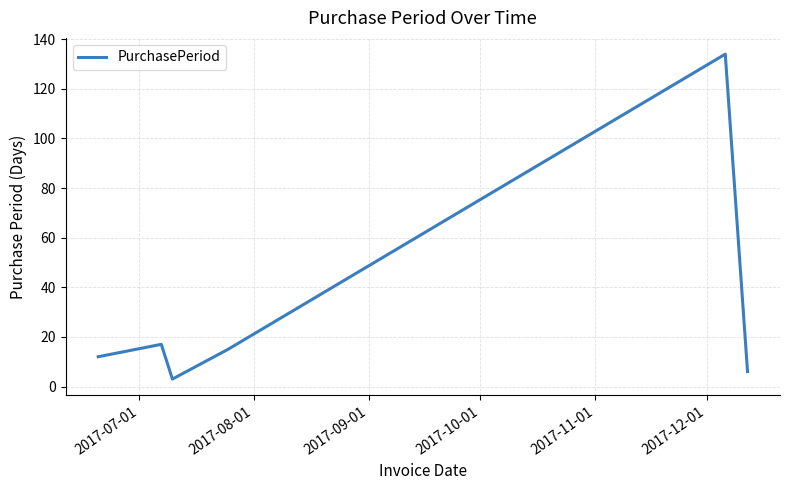

What is the minimum value shown in the chart?

3